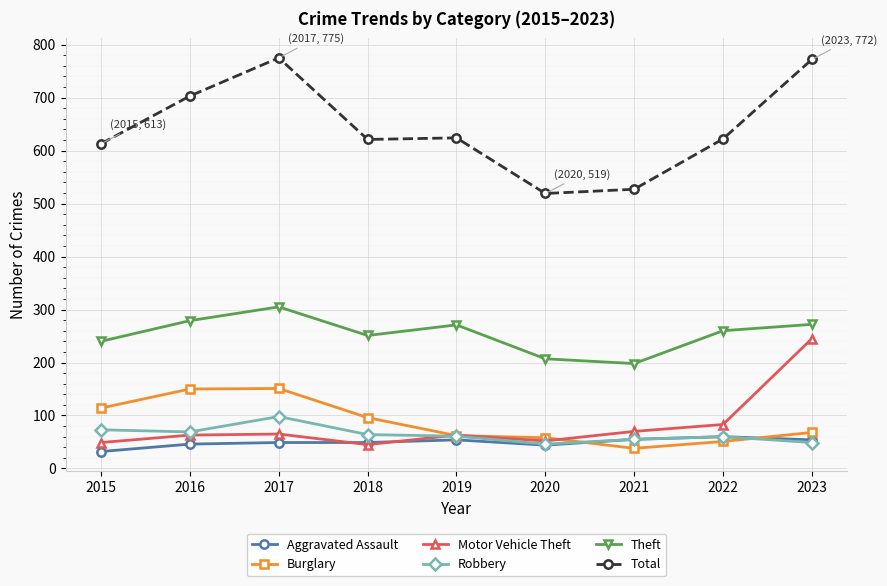

Which series has the largest total across all categories?

Total